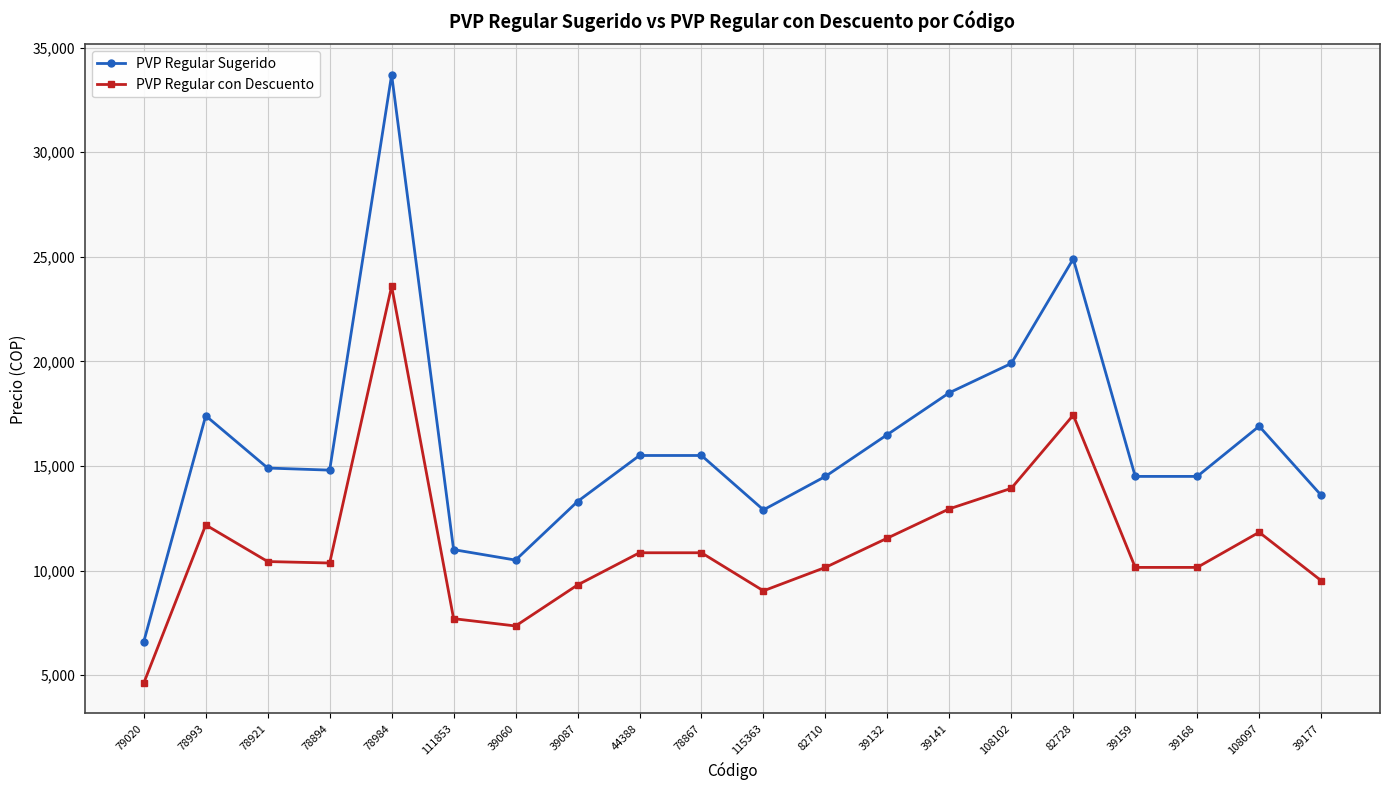

At which label does PVP Regular Sugerido reach its minimum?

79020